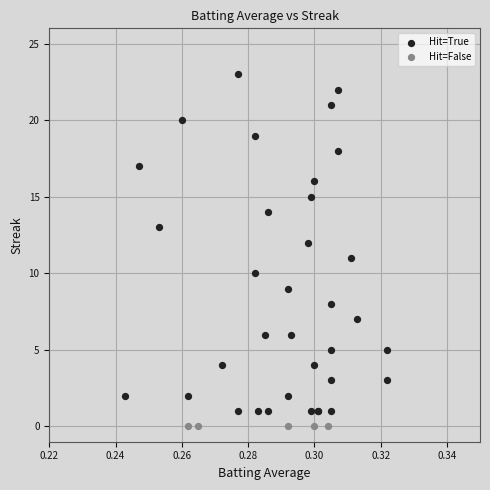

Which series reaches the maximum Y coordinate?

Hit=True